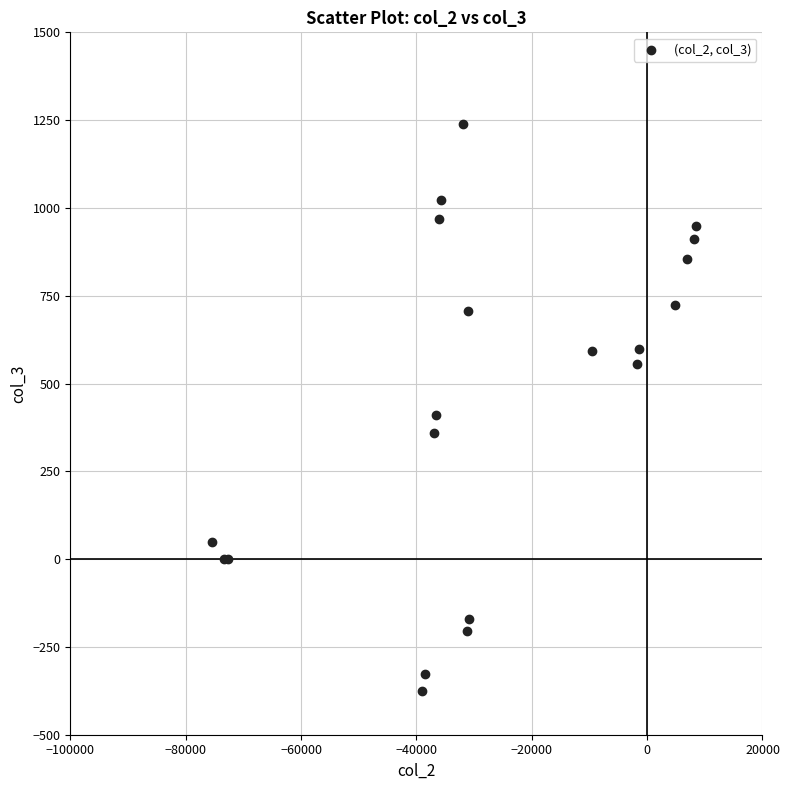

What Y value in the scatter plot is closest to 432?

411.4